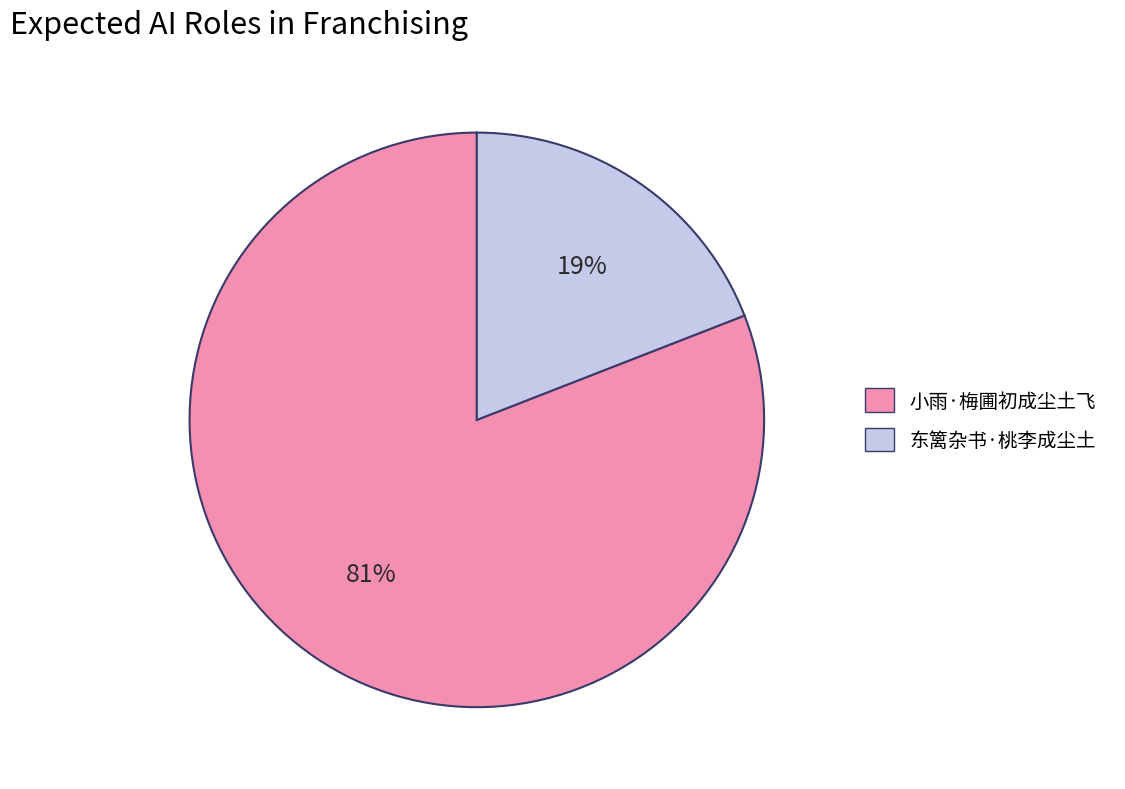

To the nearest percent, what is the average slice percentage?

50%